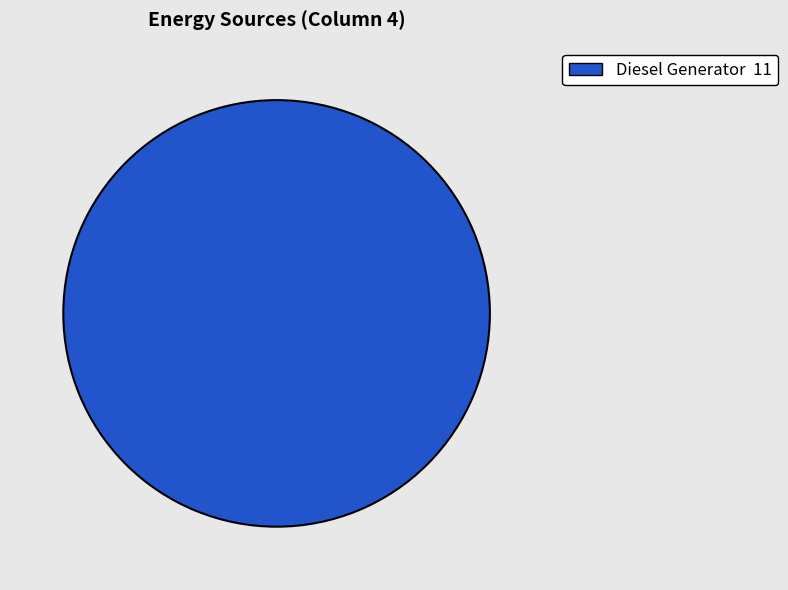

Is Diesel Generator 11 the majority of the pie?

Yes